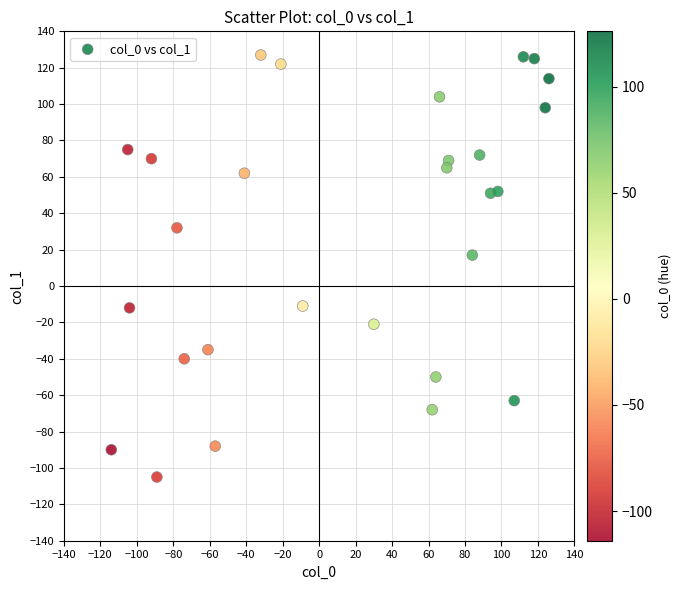

What Y value in the scatter plot is closest to 11?

17